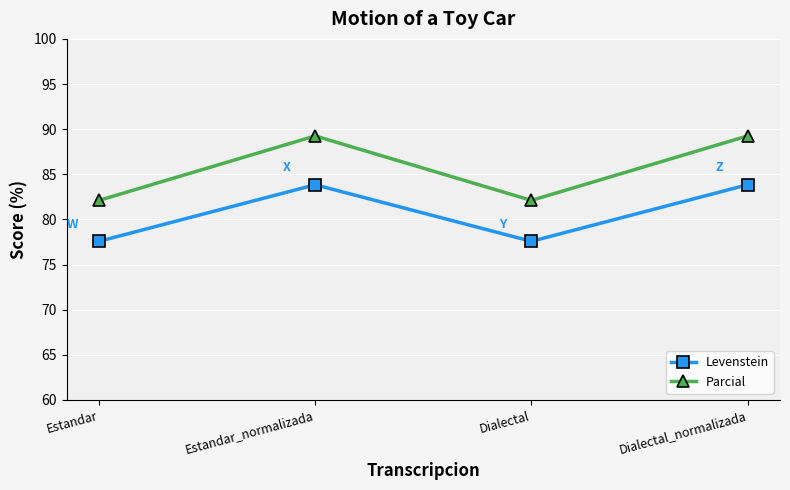

What is the difference between the second highest and second lowest values in the Parcial series?

7.1